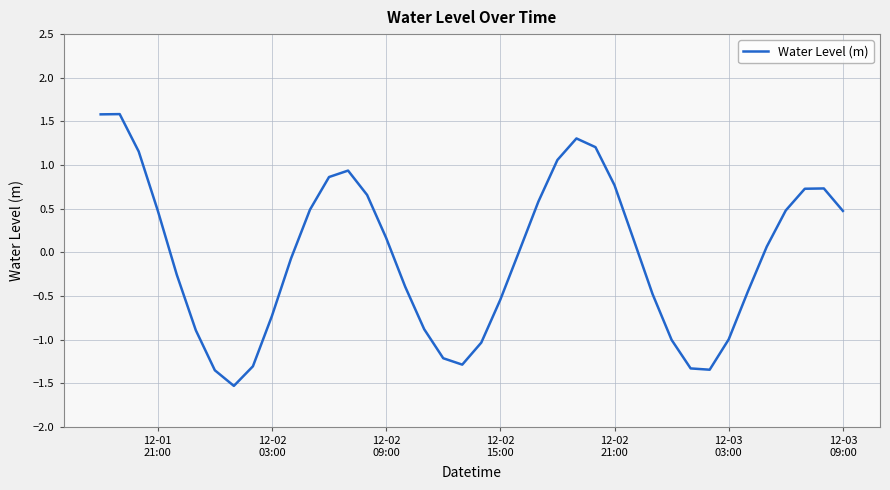

What is the smallest value displayed?

-1.5